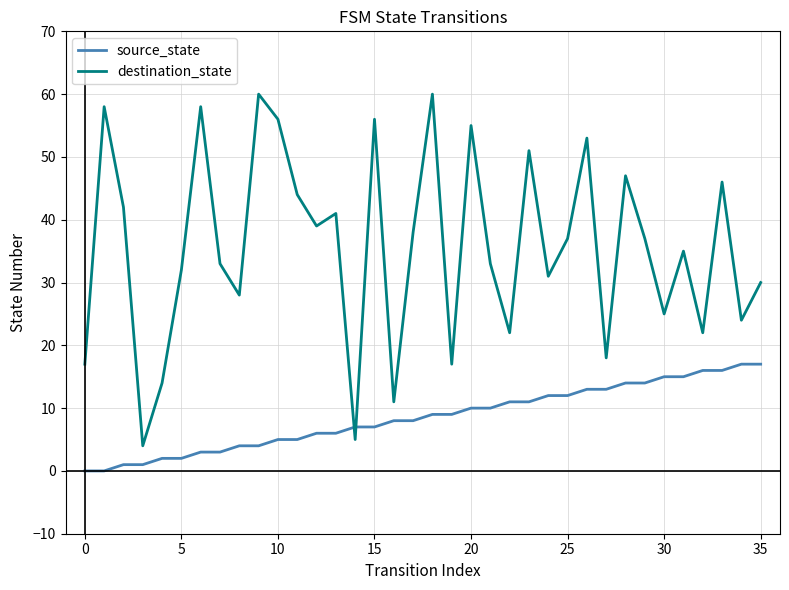

What is the minimum value for destination_state?

4